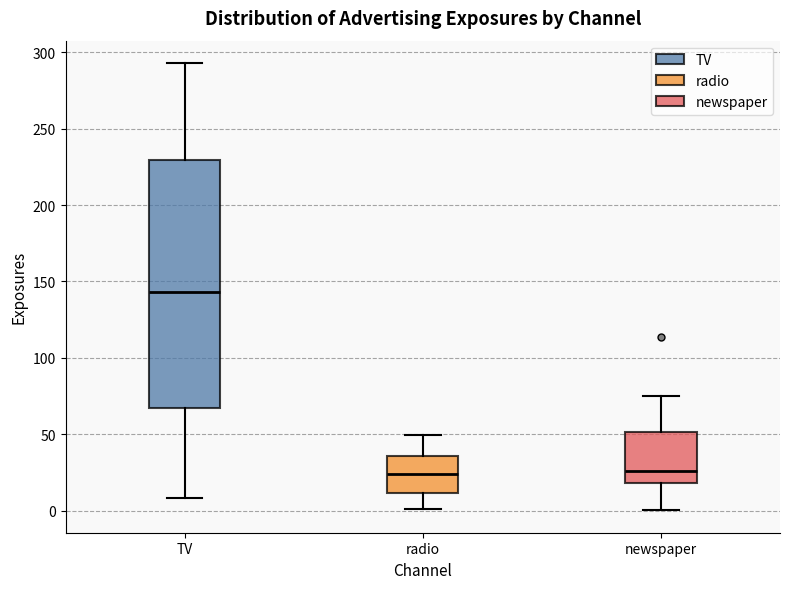

Reading left to right, transcribe this box plot: for each box, give where its median line is, the range the box spans, and where its two whiskers end, as read against the y-axis. The values are not printed on the chart, so give them approximately, as read against the axis.

TV: median 145, box 65 to 230, whiskers 10 to 295
radio: median 25, box 10 to 35, whiskers 0 to 50
newspaper: median 25, box 20 to 50, whiskers 0 to 75